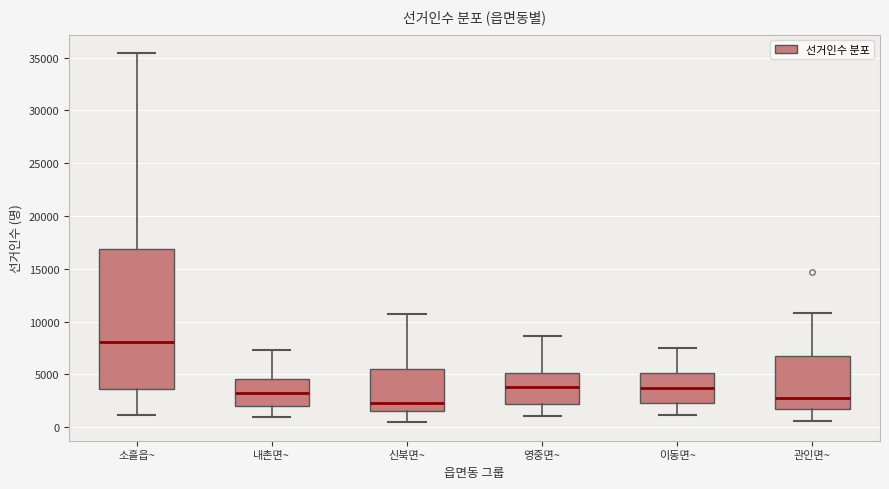

Reading left to right, transcribe this box plot: for each box, give where its median line is, the range the box spans, and where its two whiskers end, as read against the y-axis. The values are not printed on the chart, so give them approximately, as read against the axis.

소흘읍~: median 8000, box 3500 to 17000, whiskers 1000 to 35500
내촌면~: median 3000, box 2000 to 4500, whiskers 1000 to 7500
신북면~: median 2500, box 1500 to 5500, whiskers 500 to 10500
영중면~: median 4000, box 2000 to 5000, whiskers 1000 to 8500
이동면~: median 3500, box 2500 to 5000, whiskers 1000 to 7500
관인면~: median 3000, box 1500 to 6500, whiskers 500 to 11000